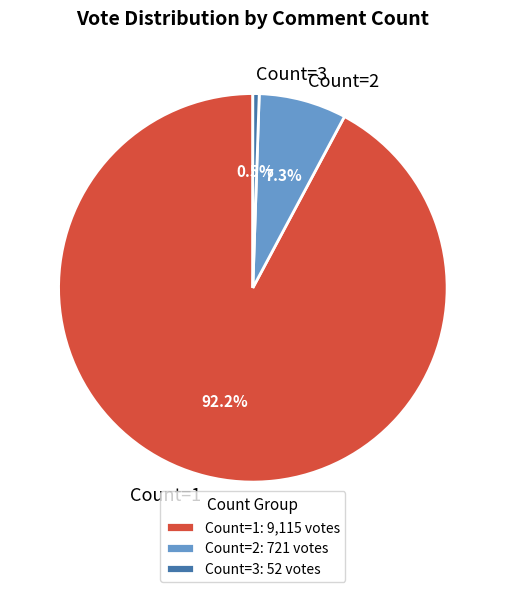

Is there a majority slice in this chart?

Yes